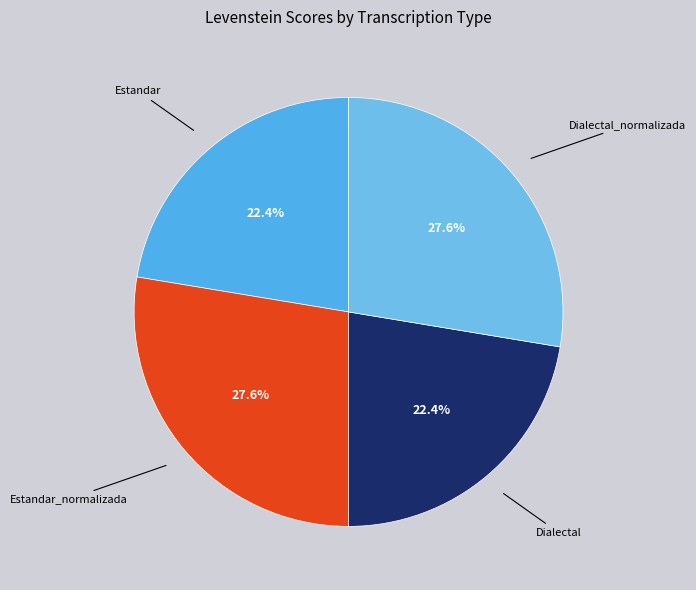

Which slice is the largest?

Estandar_normalizada